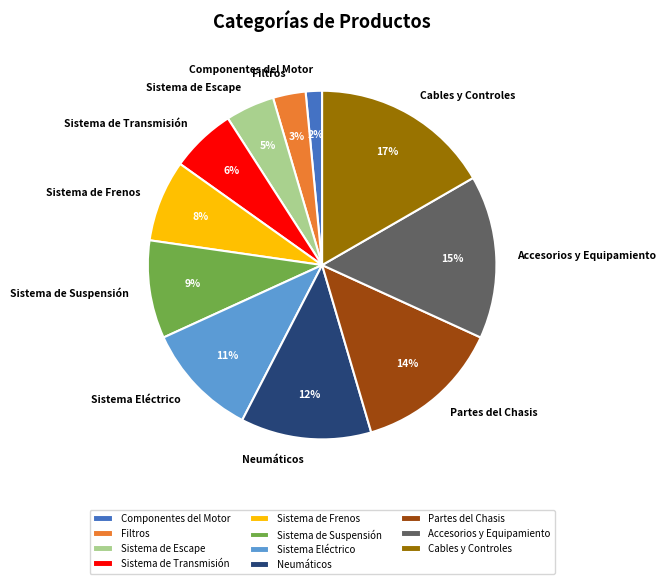

Combined, do Sistema Eléctrico and Sistema de Suspensión account for over 50%?

No